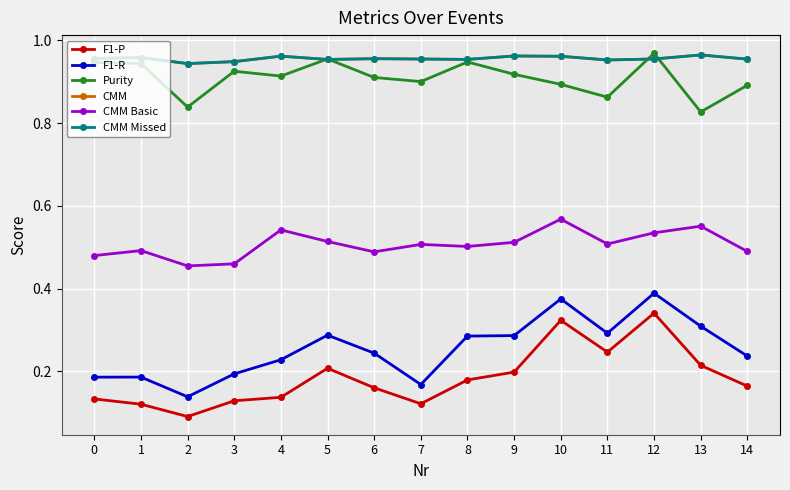

True or false: CMM Basic has a value of 0.6 at 10.

True